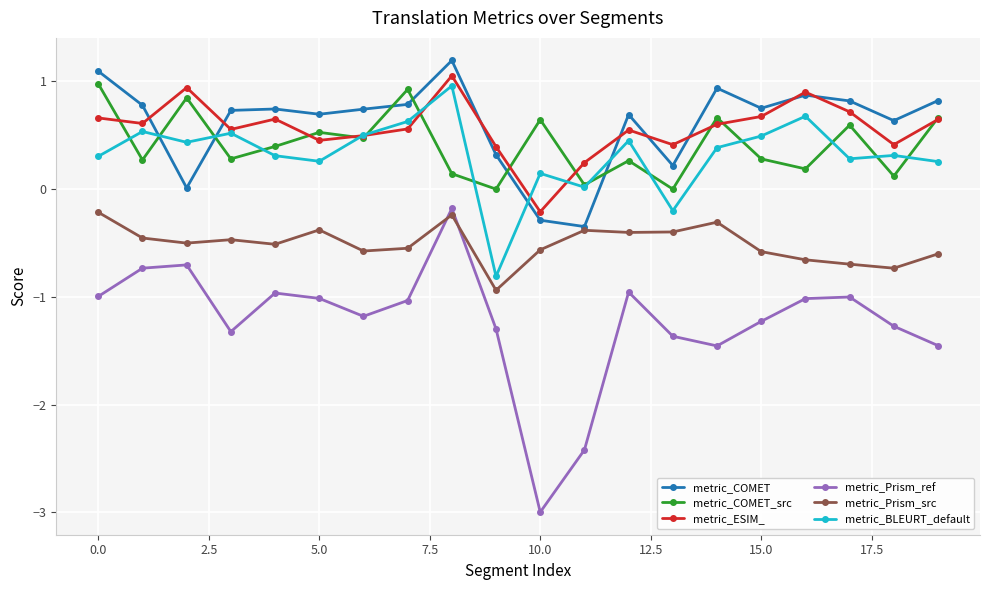

What is the maximum value shown in the chart?

1.2